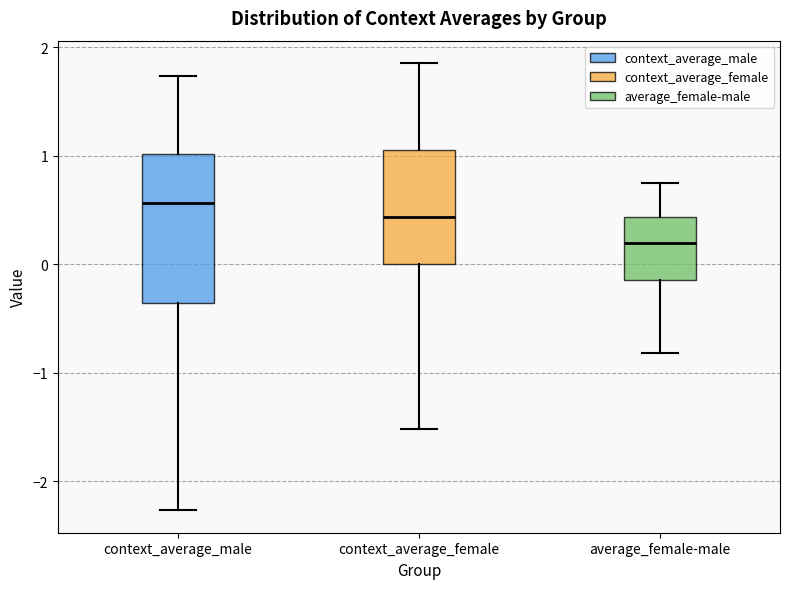

Reading left to right, read every box against the y-axis: the position of its median line, the range the box covers, and the ends of its whiskers. The values are not printed on the chart, so give them approximately, as read against the axis.

context_average_male: median 0.6, box -0.4 to 1.0, whiskers -2.3 to 1.7
context_average_female: median 0.4, box 0.0 to 1.0, whiskers -1.5 to 1.9
average_female-male: median 0.2, box -0.1 to 0.4, whiskers -0.8 to 0.7